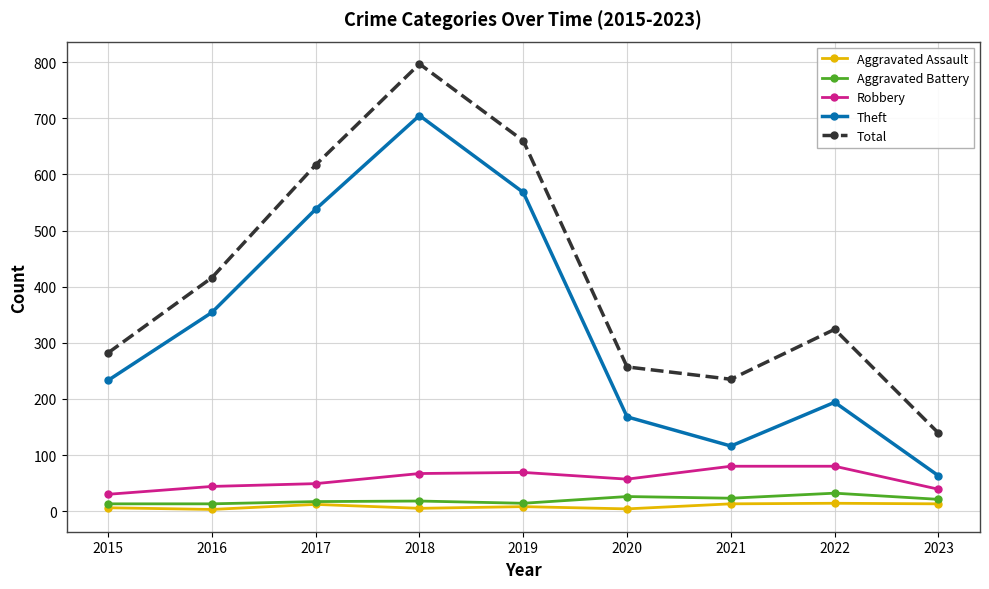

True or false: Theft and Aggravated Battery intersect in this chart.

False